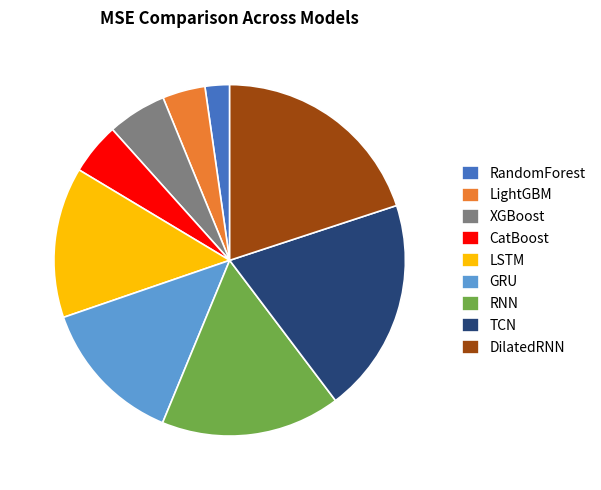

The LightGBM slice represents 11% of the pie. True or false?

False